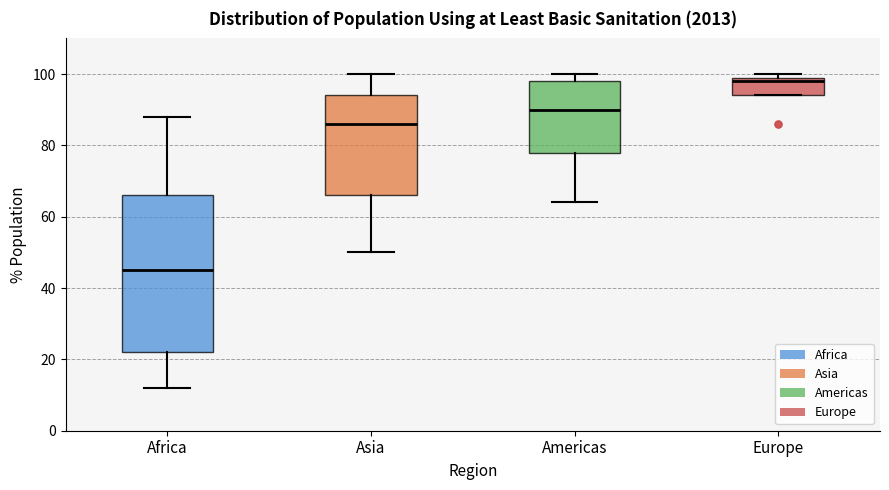

Which box has the highest median line?

Europe